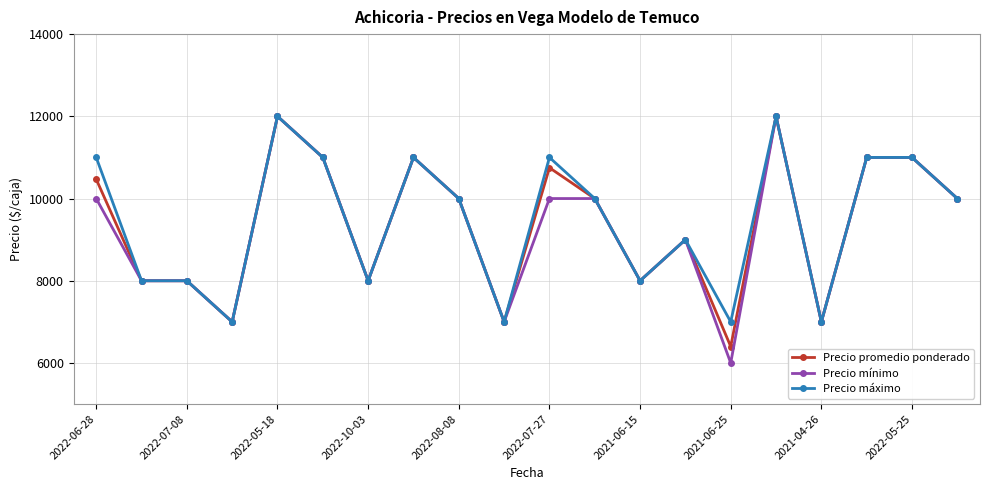

At how many categories does at least one series exceed 9345?

11